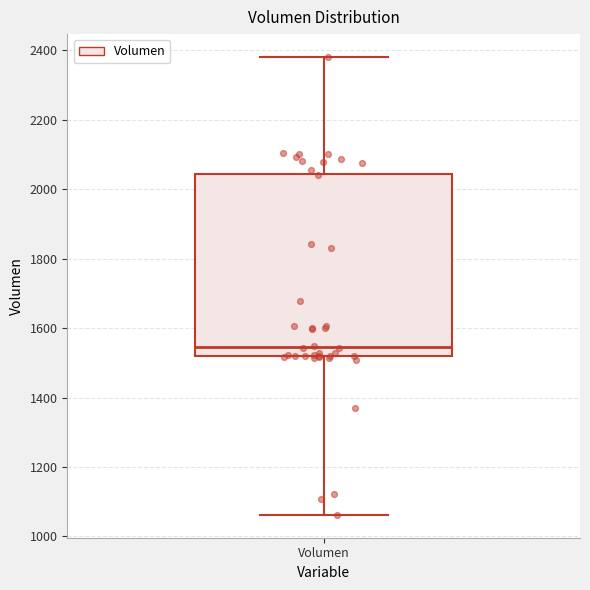

Read this box plot against the y-axis: the position of the median line, the range covered by the box, and the ends of both whiskers. The values are not printed on the chart, so give them approximately, as read against the axis.

median 1540, box 1520 to 2040, whiskers 1060 to 2380